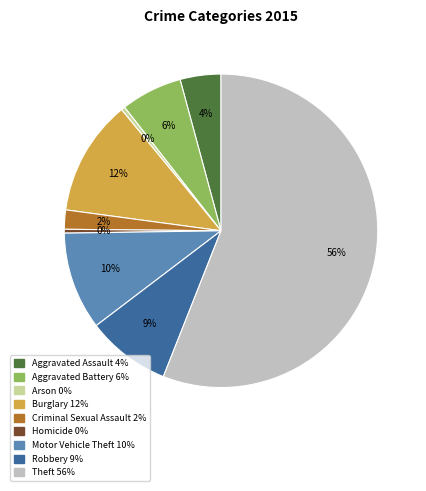

Count the number of slices in the pie.

9